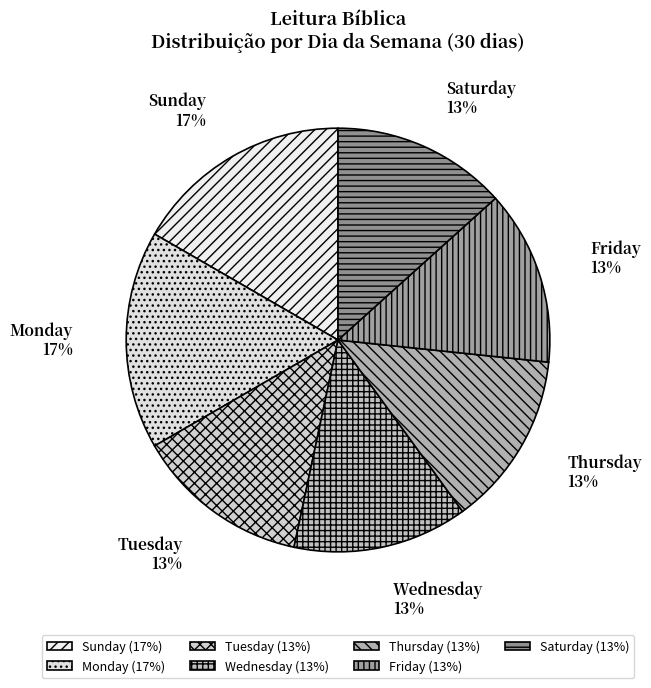

Is it true that Thursday is 1% of the pie?

False